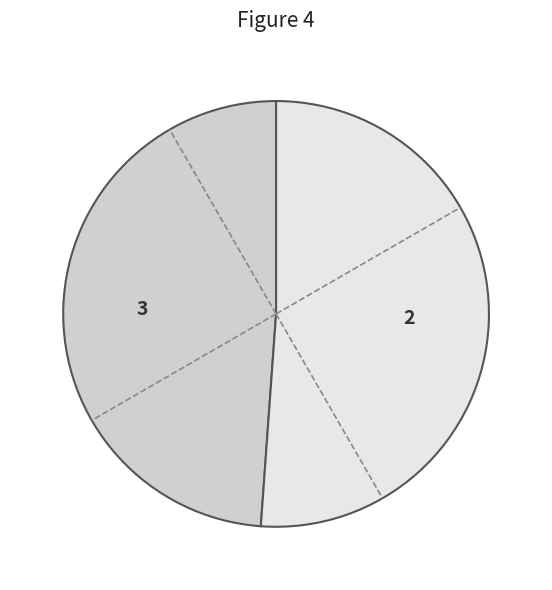

What is the smallest slice in the pie chart?

3